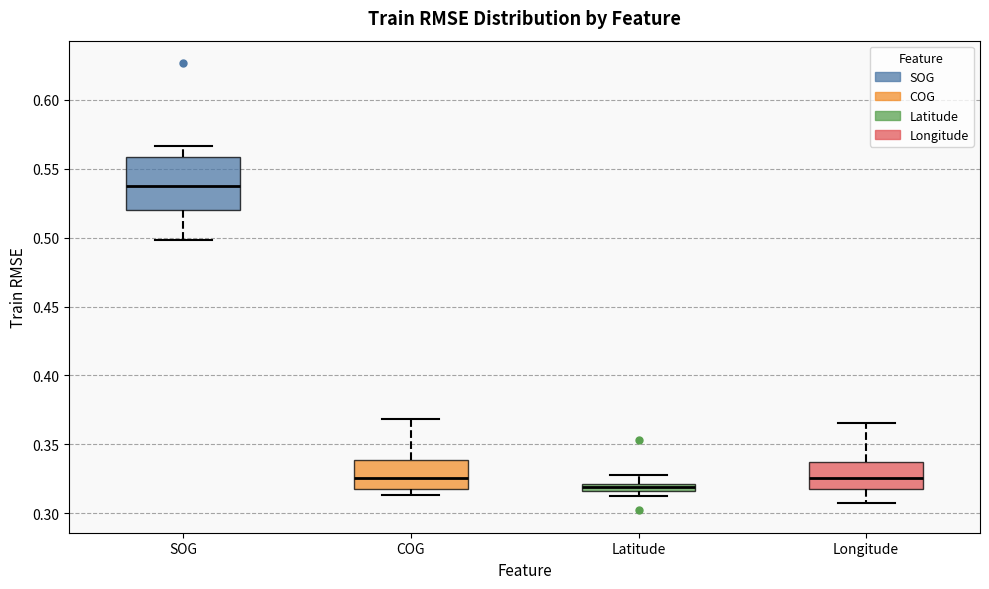

Where does the upper whisker of the box for COG end on the y-axis? The values are not printed on the chart, so give them approximately, as read against the axis.

0.370